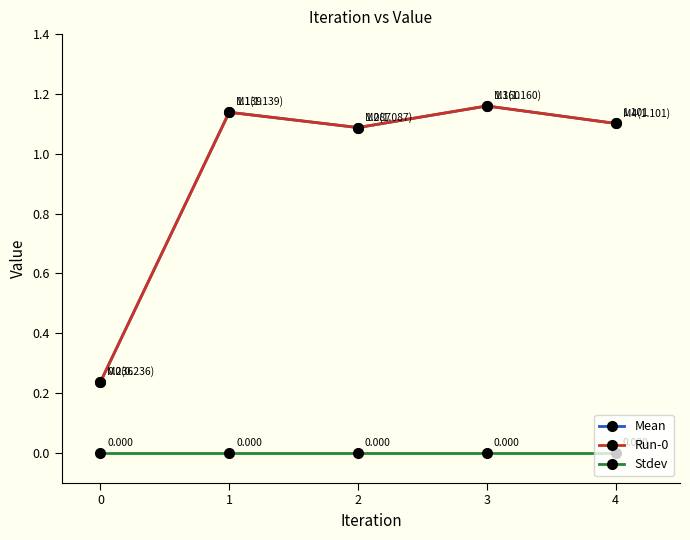

How many distinct data groups are displayed?

3